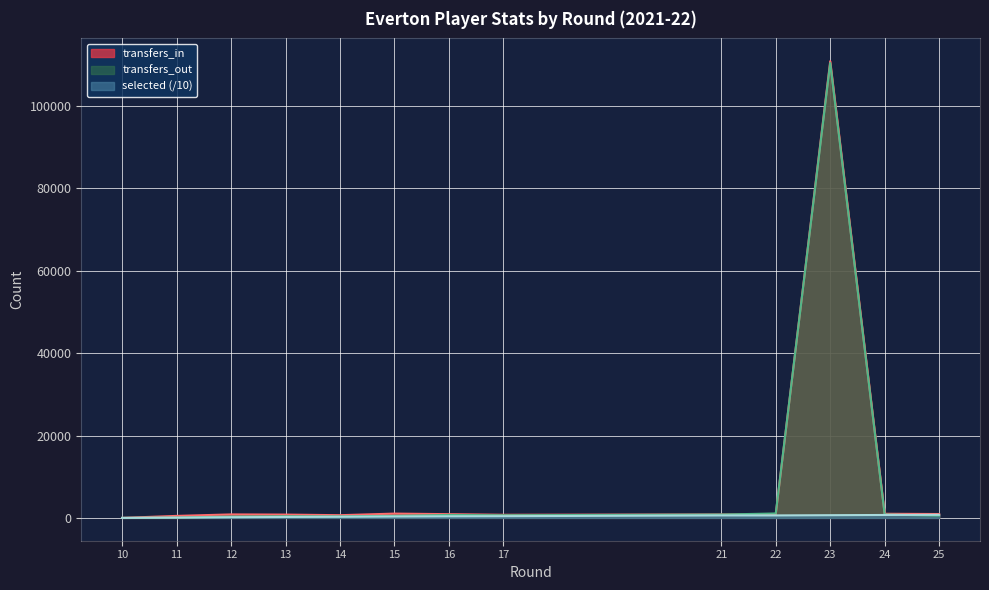

Rank the series at 22 from lowest to highest value.

selected, transfers_in, transfers_out